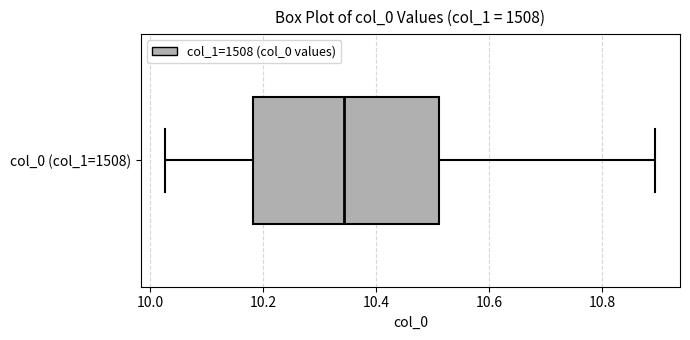

Read this box plot against the x-axis: the position of the median line, the range covered by the box, and the ends of both whiskers. The values are not printed on the chart, so give them approximately, as read against the axis.

median 10.34, box 10.18 to 10.52, whiskers 10.02 to 10.90